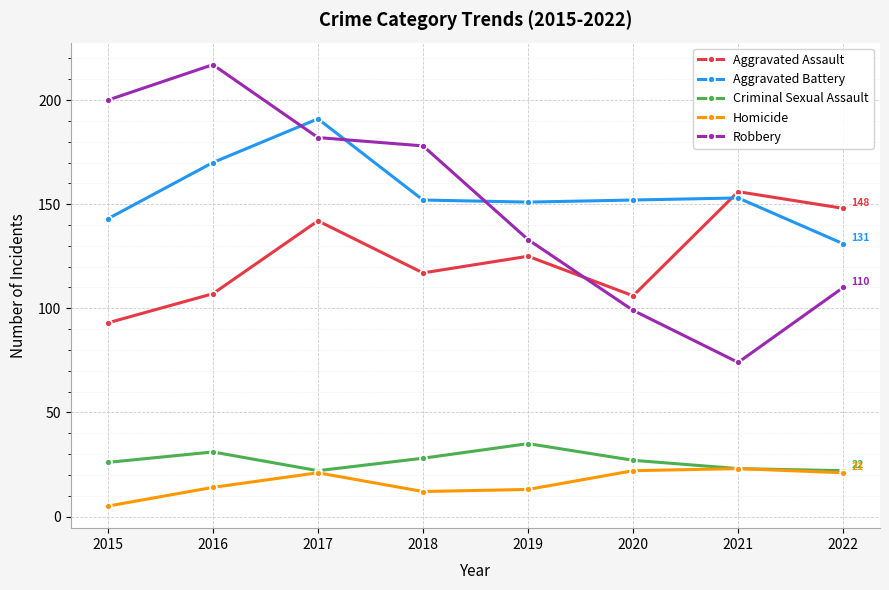

Is it true that Homicide equals 12 at 2018?

True